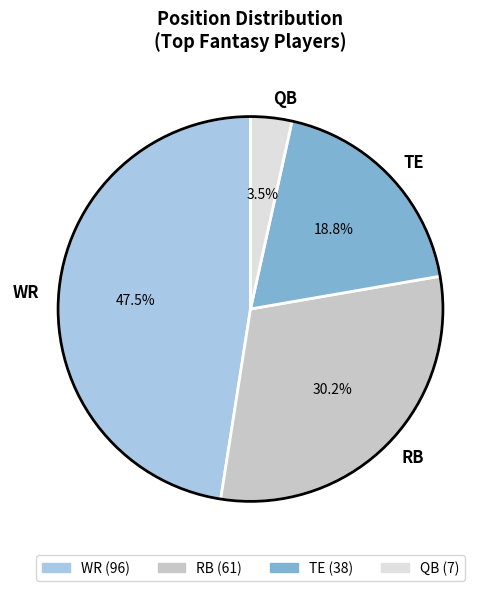

To the nearest percent, what is the average slice percentage?

25%